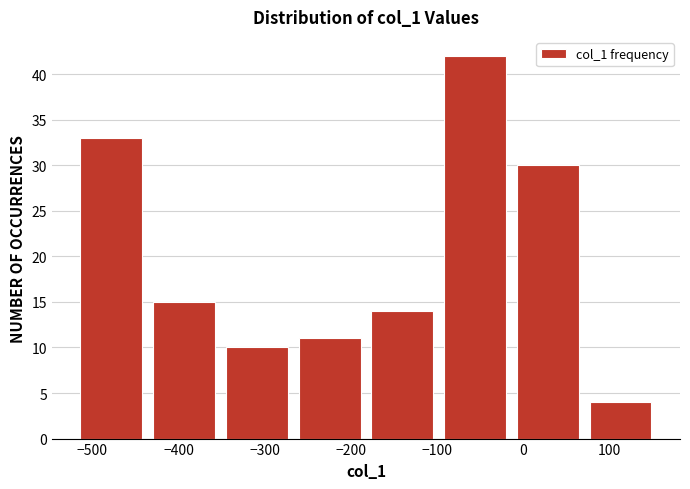

Reading left to right, transcribe this chart: for each bar, give the range it covers on the x-axis and its height. Neither the bar edges nor the heights are printed on the chart, so give them approximately, as read against the axes.

-520 to -440: 33
-440 to -350: 15
-350 to -270: 10
-270 to -180: 11
-180 to -100: 14
-100 to -10: 42
-10 to 70: 30
70 to 160: 4